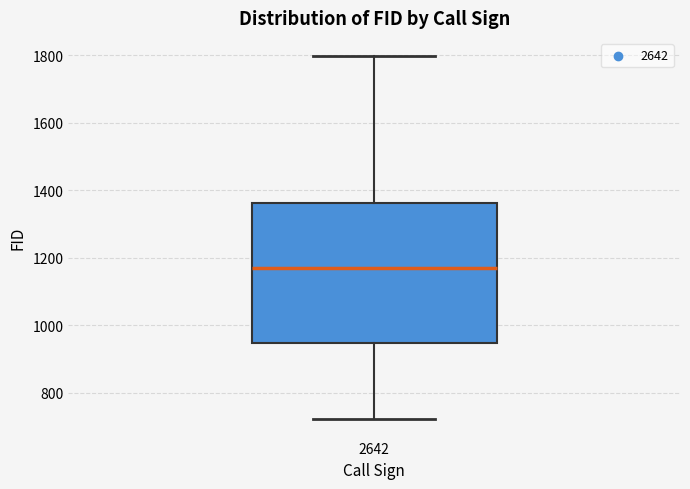

Read this box plot against the y-axis: the position of the median line, the range covered by the box, and the ends of both whiskers. The values are not printed on the chart, so give them approximately, as read against the axis.

median 1160, box 940 to 1360, whiskers 720 to 1800